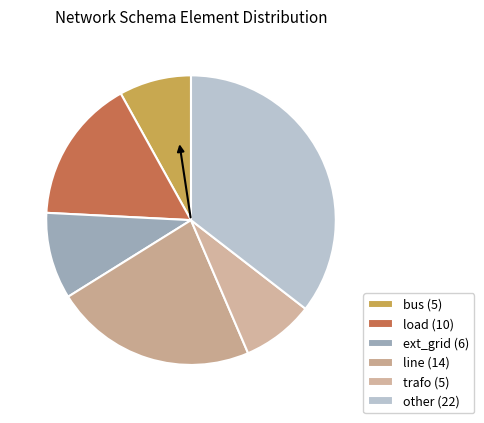

Count the number of slices in the pie.

6